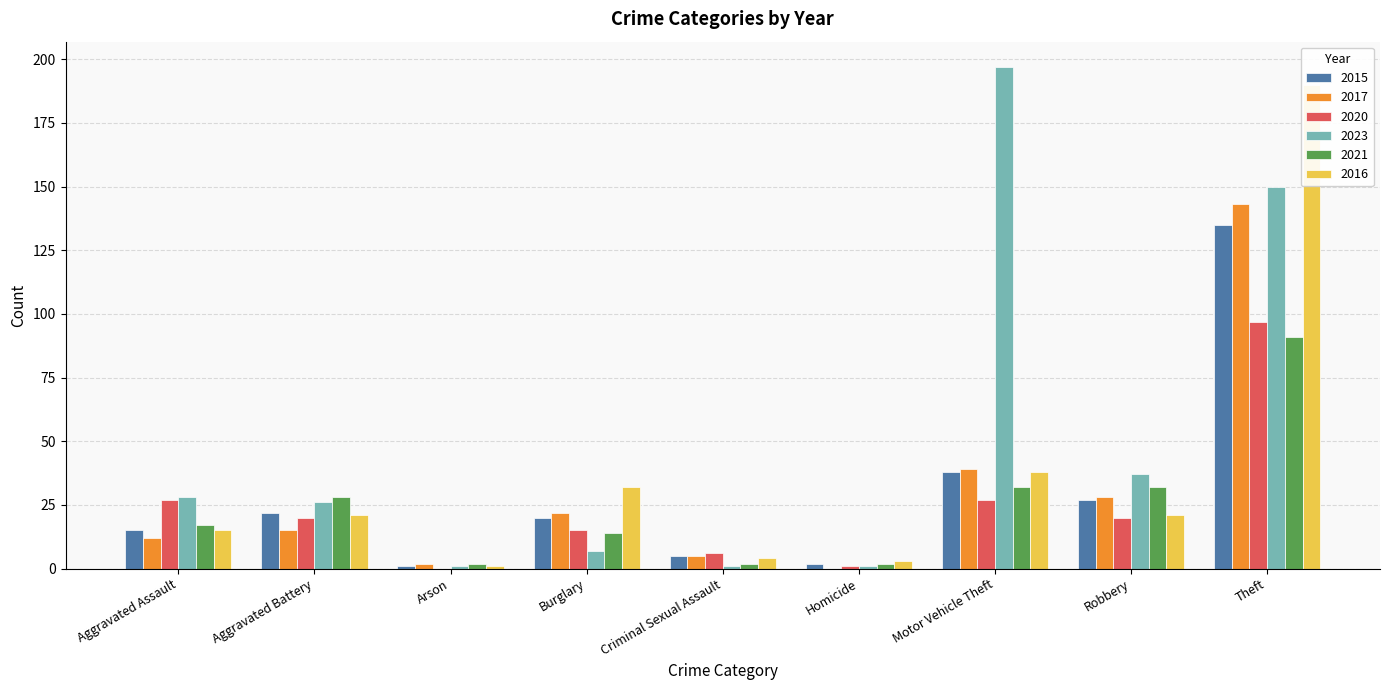

Where is 2020 nearest to the value 48?

Aggravated Assault